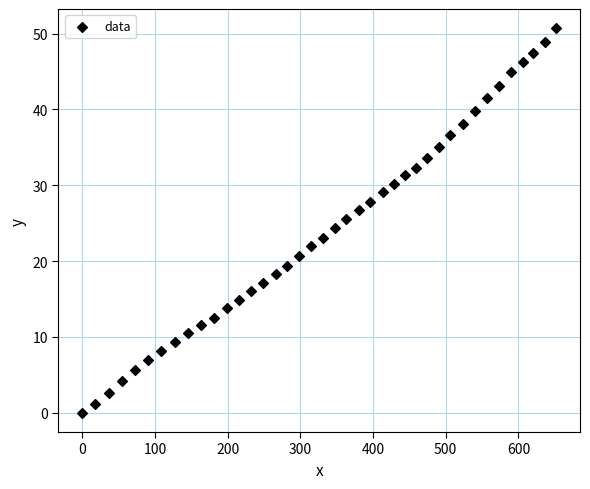

What is the range of Y values (max minus min)?

50.7